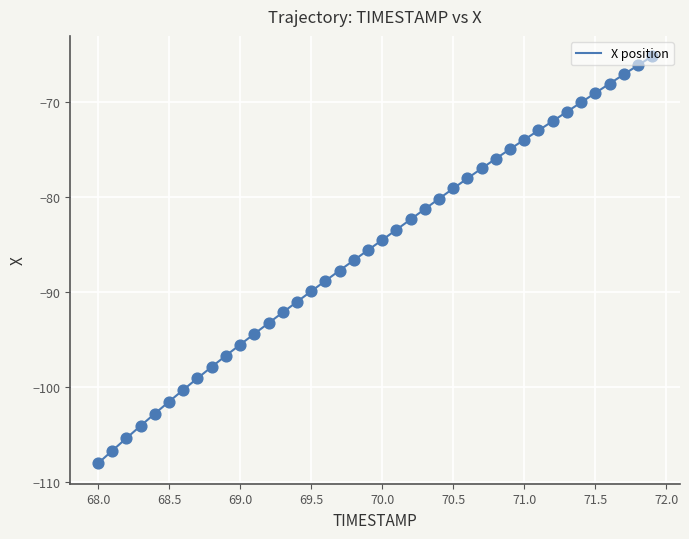

What is the smallest value displayed?

-108.0